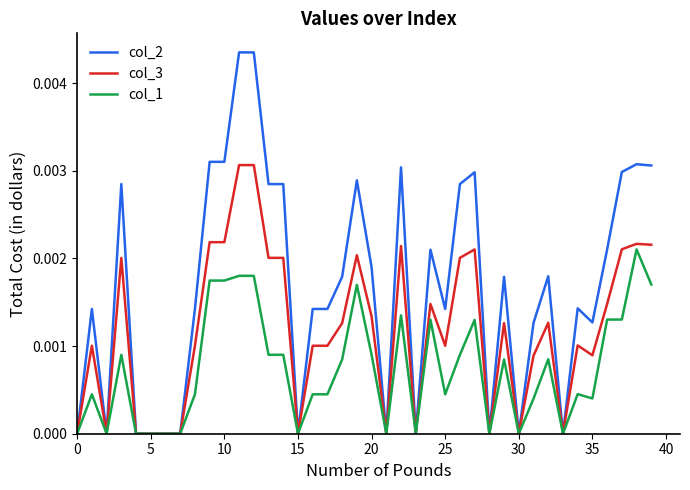

Which series has the largest total across all categories?

col_2